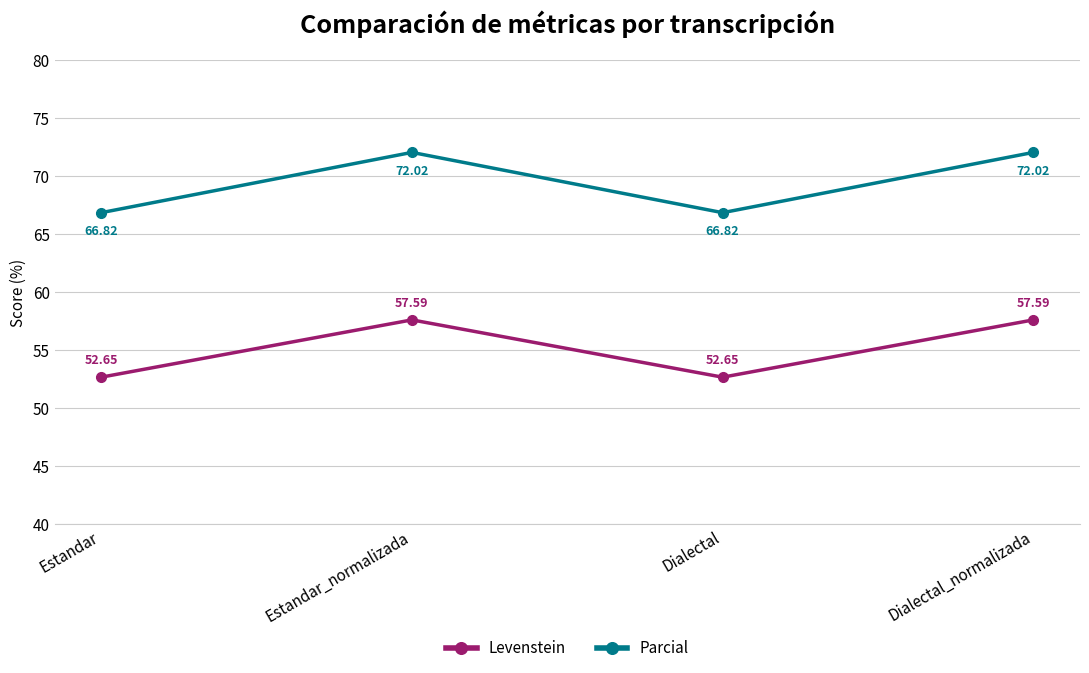

How many lines are shown in the chart?

2